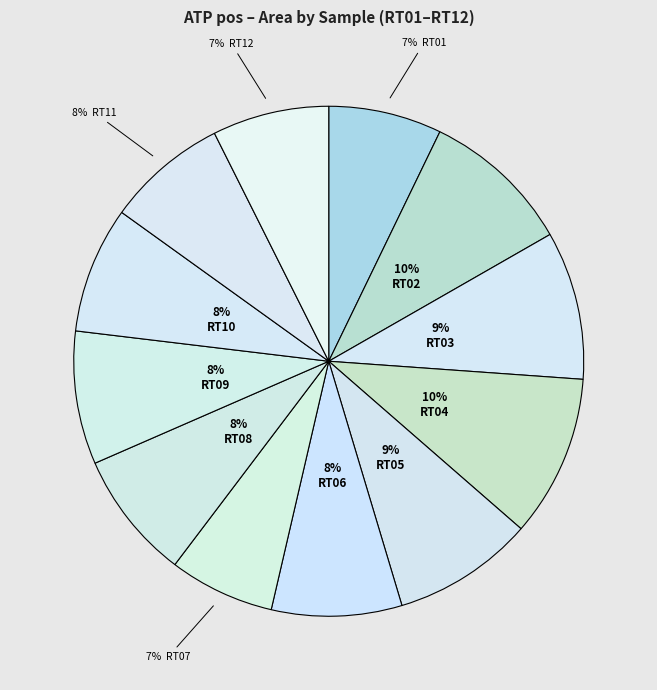

Rank the categories by value from highest to lowest.

RT04, RT02, RT03, RT05, RT09, RT06, RT08, RT10, RT11, RT12, RT01, RT07